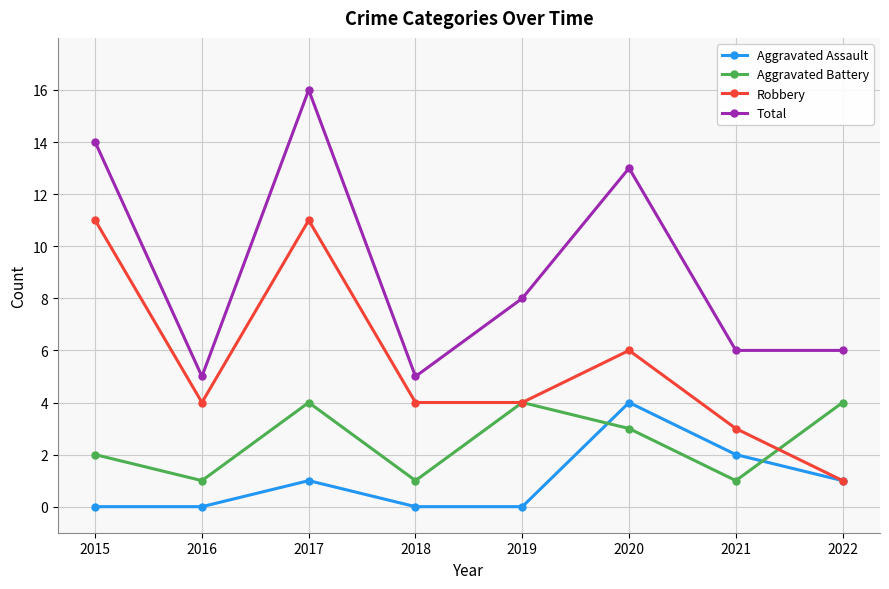

What is the value of the Aggravated Assault point at the 8th from the left?

1